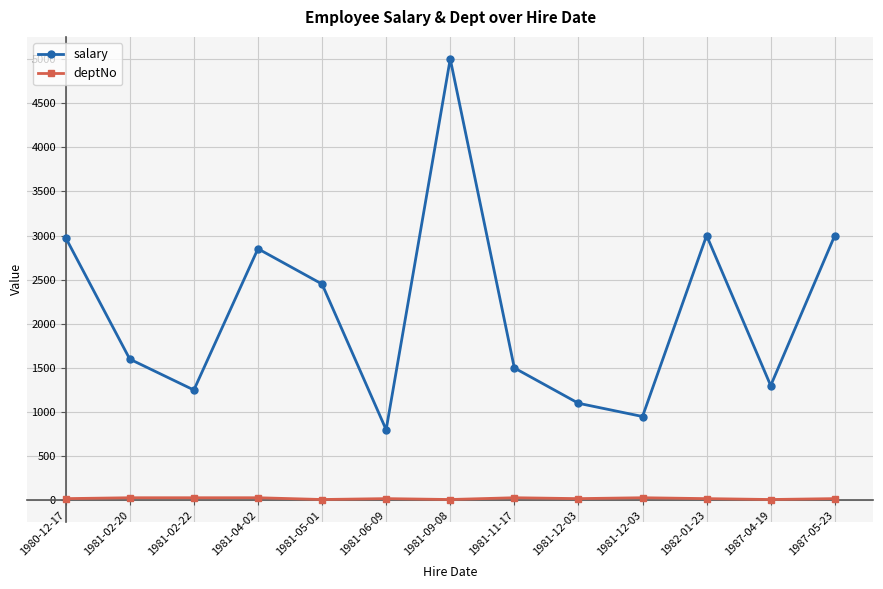

Reading right to left, extract all data points from this chart.

salary: 1987-05-23=3000	1987-04-19=1300	1982-01-23=3000	1981-12-03=950	1981-12-03=1100	1981-11-17=1500	1981-09-08=5000	1981-06-09=800	1981-05-01=2450	1981-04-02=2850	1981-02-22=1250	1981-02-20=1600	1980-12-17=2975
deptNo: 1987-05-23=20	1987-04-19=10	1982-01-23=20	1981-12-03=30	1981-12-03=20	1981-11-17=30	1981-09-08=10	1981-06-09=20	1981-05-01=10	1981-04-02=30	1981-02-22=30	1981-02-20=30	1980-12-17=20